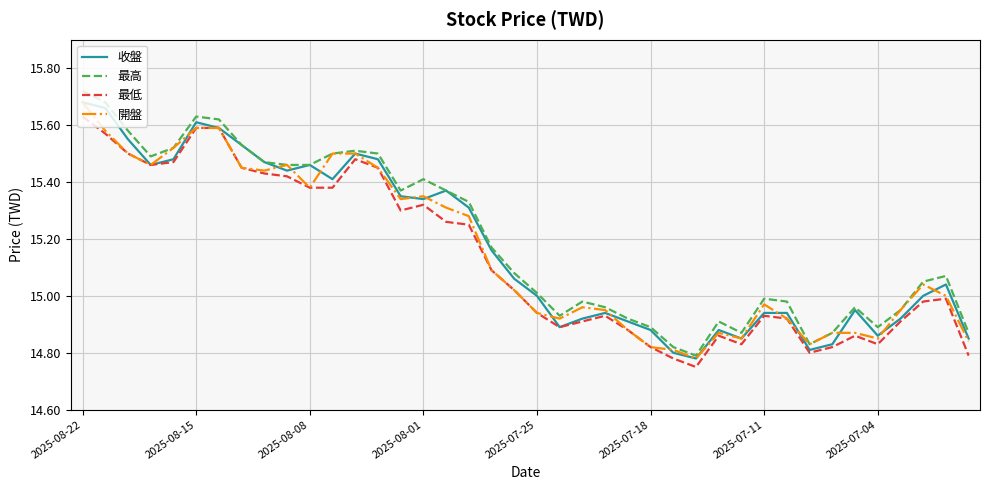

True or false: 最低 and 最高 cross at least once.

False